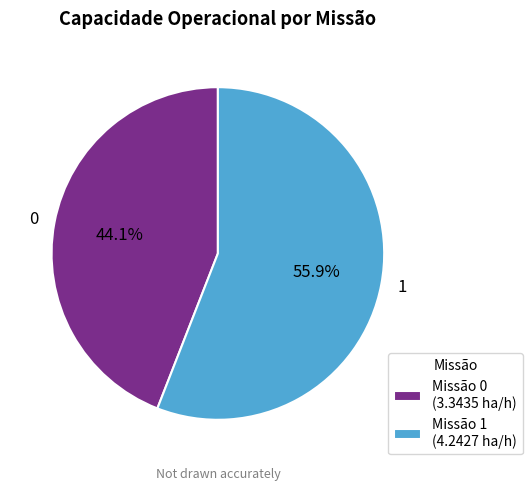

Approximately how many times larger is the value at Missão 0 (3.3435 ha/h) compared to Missão 1 (4.2427 ha/h)?

0.8